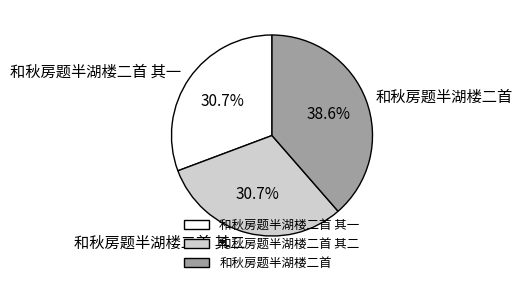

Which slice is the largest?

和秋房题半湖楼二首